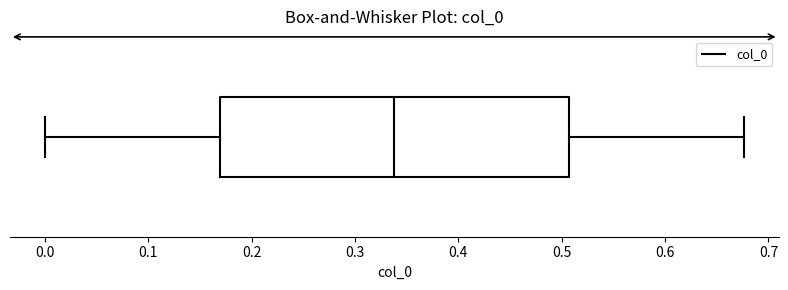

Read this box plot against the x-axis: the position of the median line, the range covered by the box, and the ends of both whiskers. The values are not printed on the chart, so give them approximately, as read against the axis.

median 0.34, box 0.17 to 0.51, whiskers 0.00 to 0.68